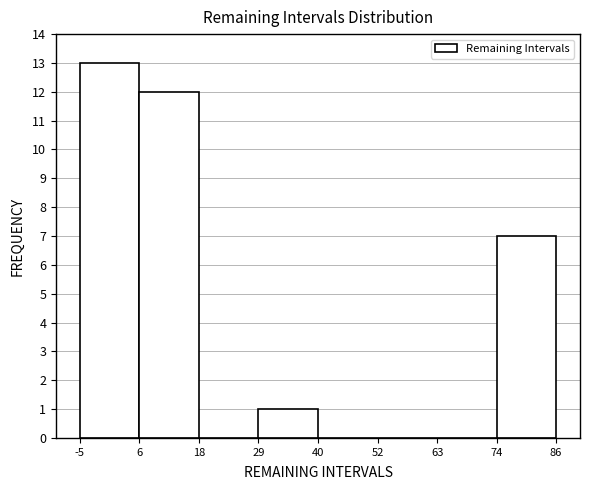

Reading left to right, list every bar in this chart as the range it spans on the x-axis followed by its height. The values are not printed on the chart, so give them approximately, as read against the axis.

-5 to 6: 13
6 to 18: 12
18 to 29: 0
29 to 40: 1
40 to 52: 0
52 to 63: 0
63 to 74: 0
74 to 86: 7